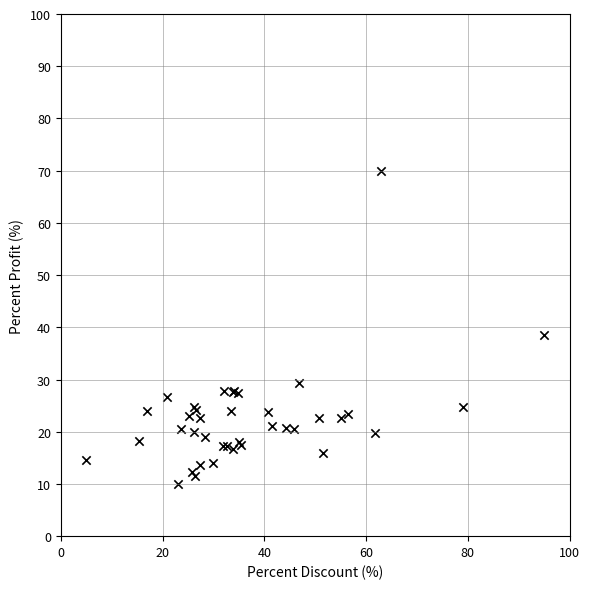

What Y value in the scatter plot is closest to 40?

38.5